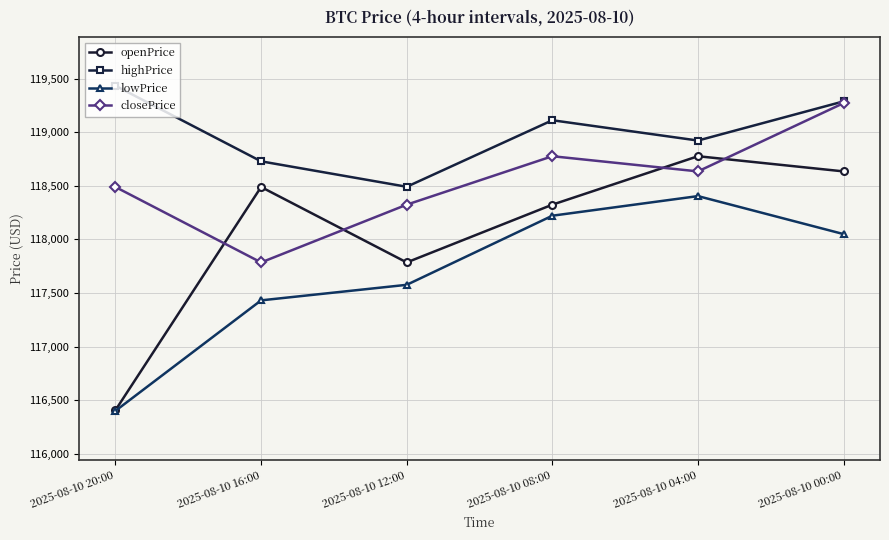

How many data points in highPrice are less than 119111?

3